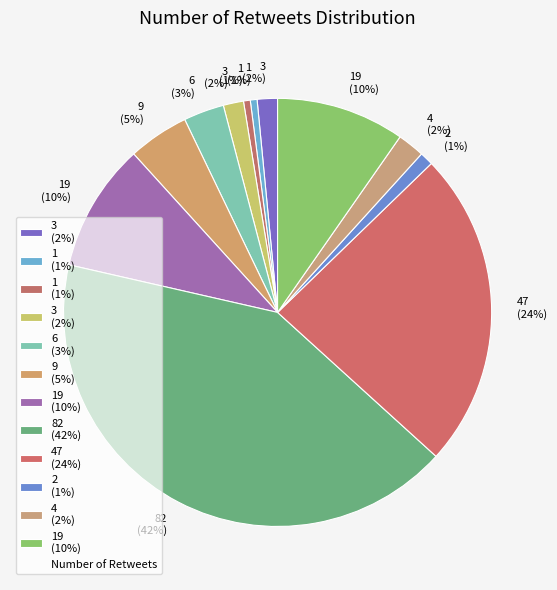

How many slices are in this pie chart?

12